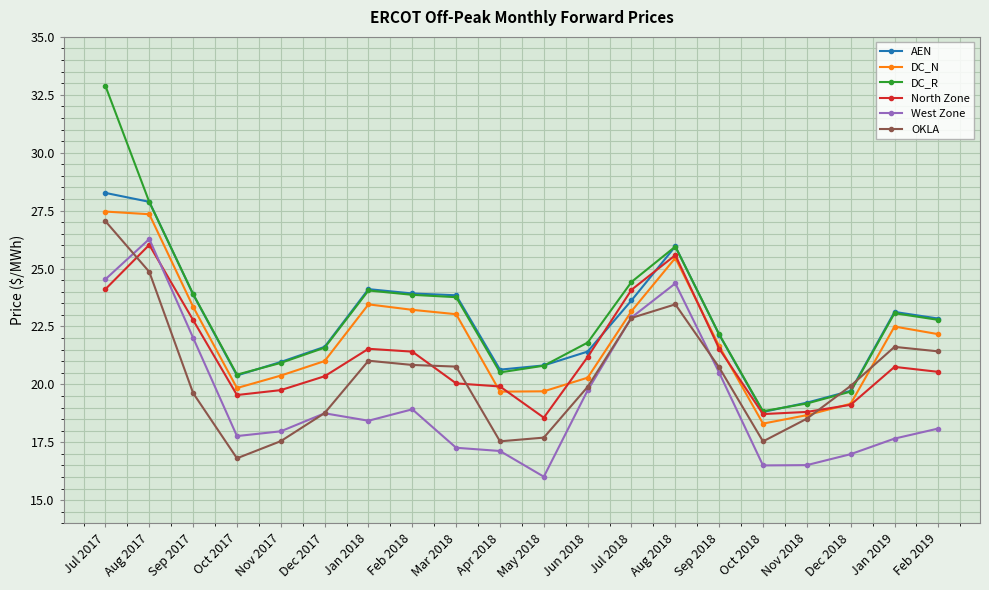

What is the difference between the second highest and second lowest values in the OKLA series?

7.3